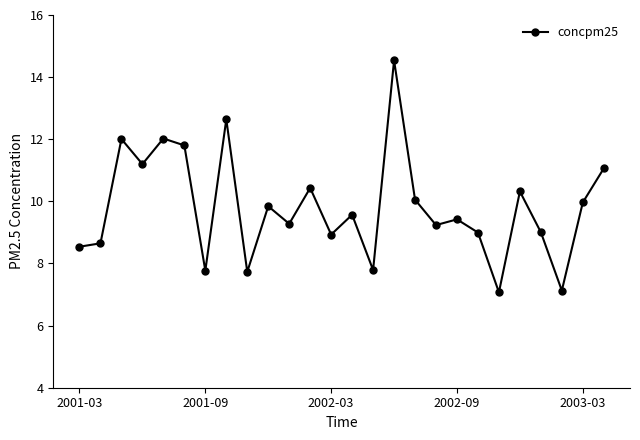

What is the value of the 21st point from the left?

7.1